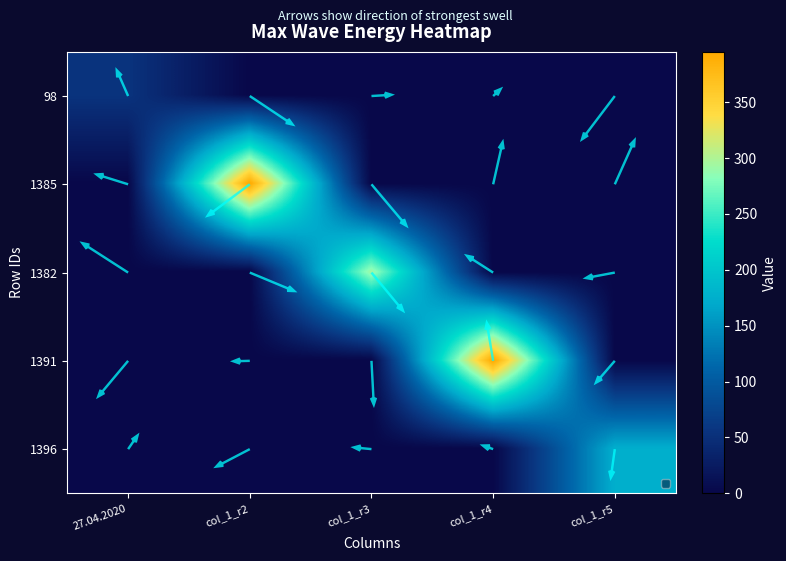

Which series has the largest total across all categories?

1385